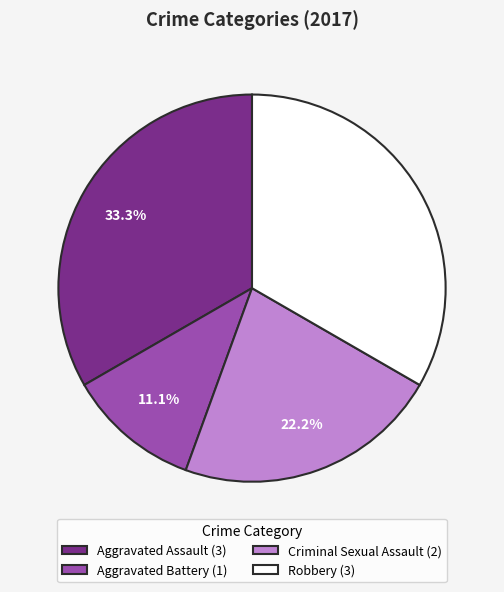

Between Robbery (3) and Aggravated Battery (1), which is larger?

Robbery (3)